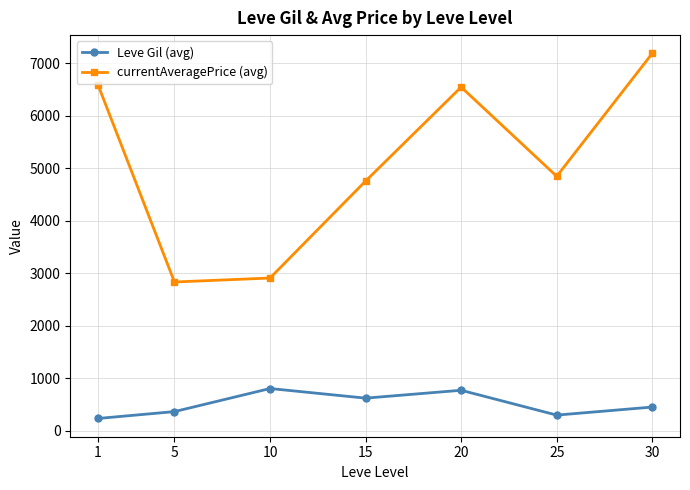

True or false: Leve Gil (avg) and currentAveragePrice (avg) cross at least once.

False